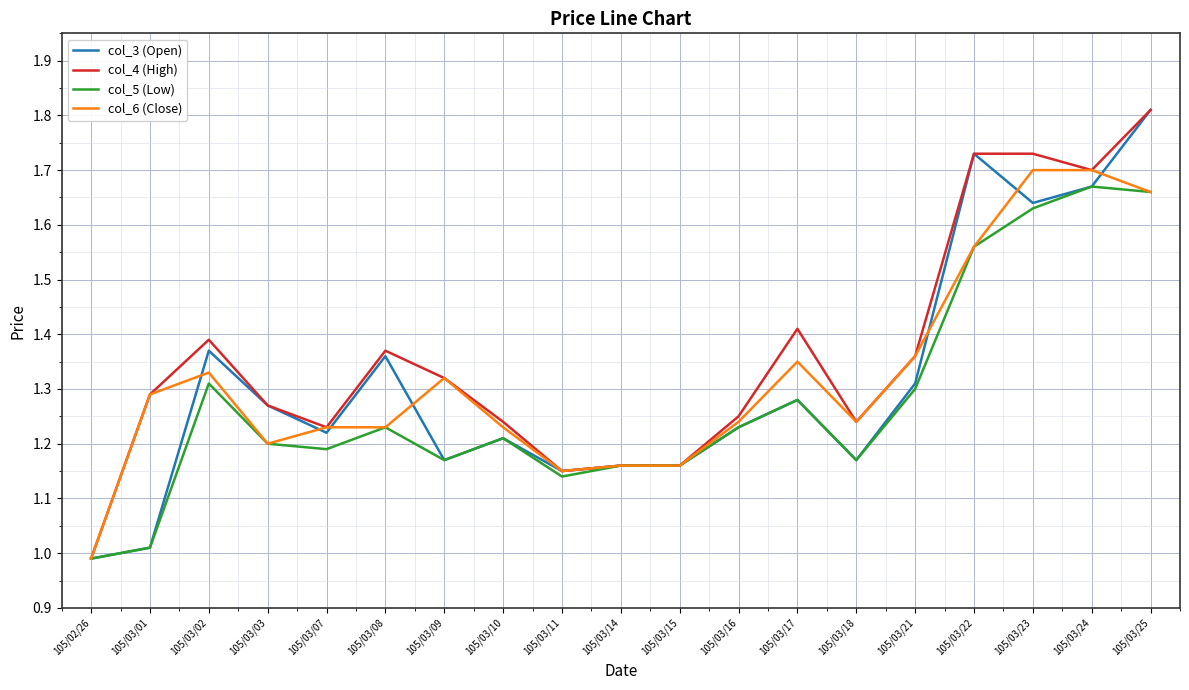

How many values in the col_4 (High) series are below 1?

1